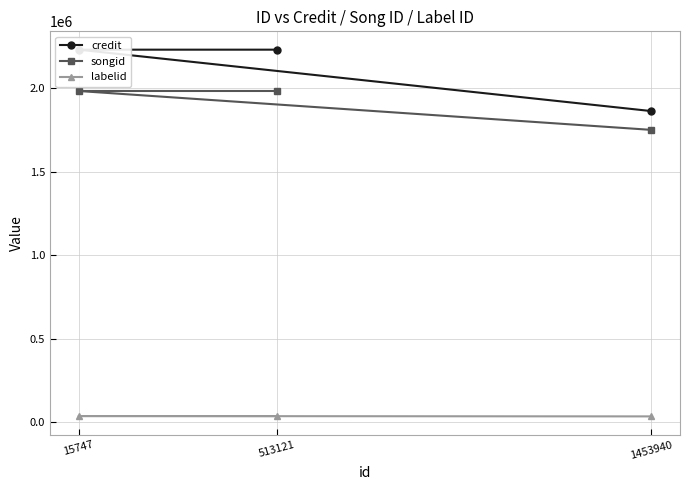

What is the difference between the songid values at 513121 and 1453940?

233155